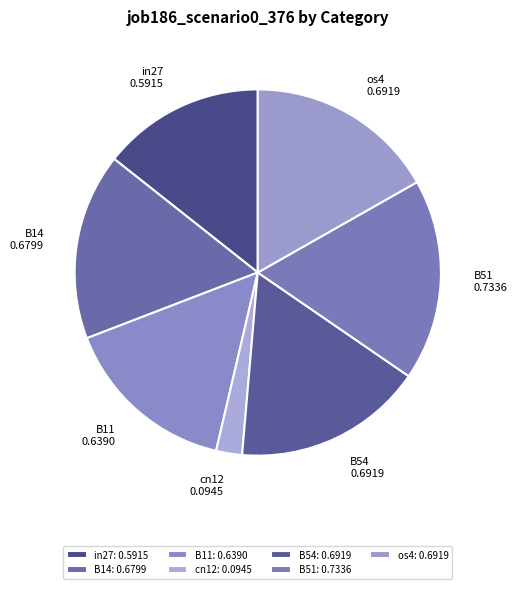

Which has a higher value, B51 or B11?

B51